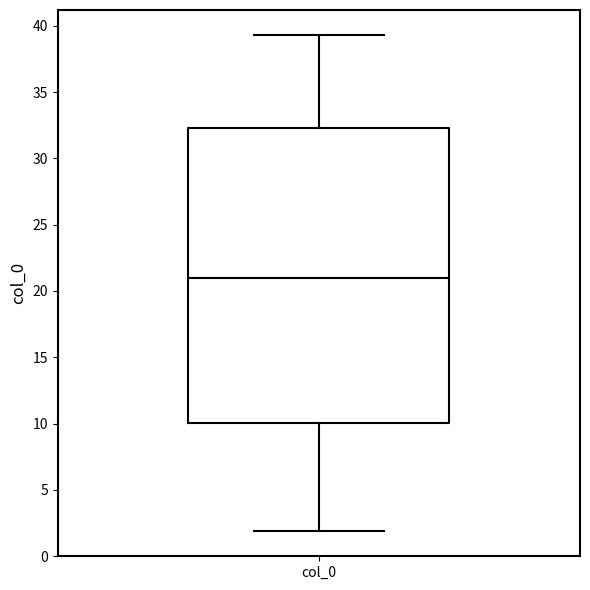

Transcribe this box plot: give where the median line is, the range the box spans, and where the two whiskers end, as read against the y-axis. The values are not printed on the chart, so give them approximately, as read against the axis.

median 21.0, box 10.0 to 32.5, whiskers 2.0 to 39.5